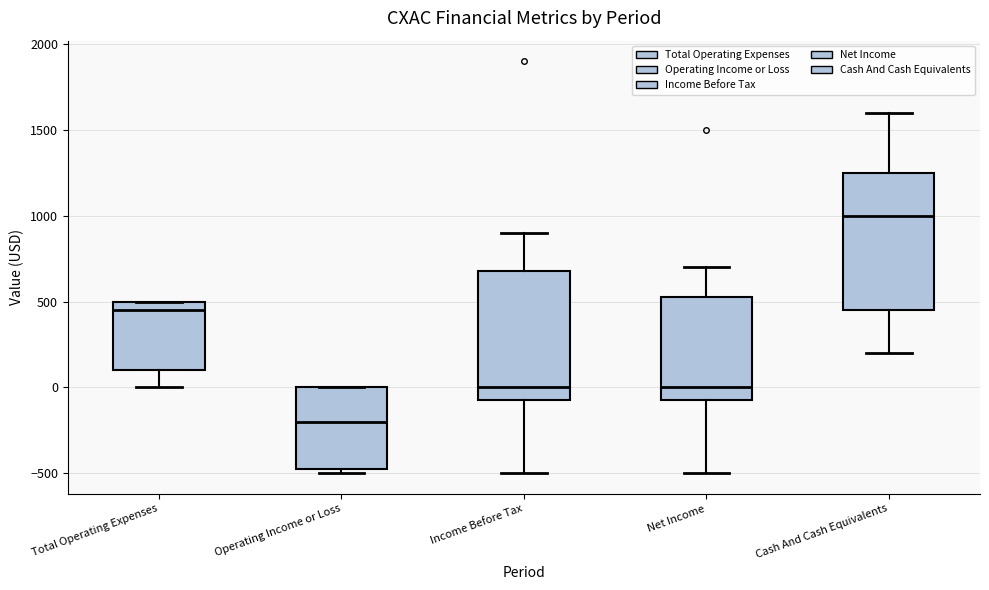

Which box's median line is the lowest?

Operating Income or Loss